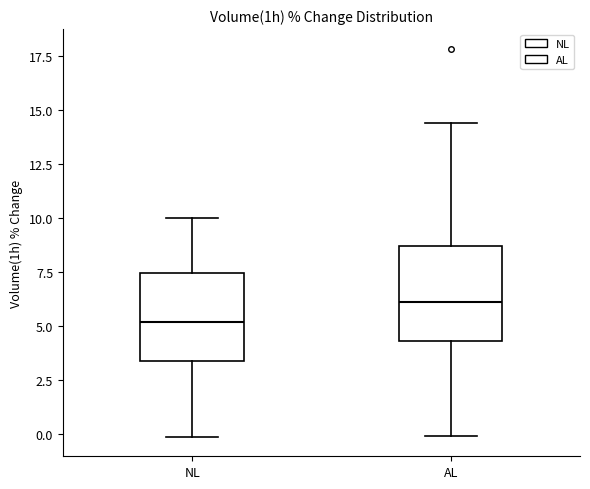

Where does the median line of the box for AL sit on the y-axis? The values are not printed on the chart, so give them approximately, as read against the axis.

6.0